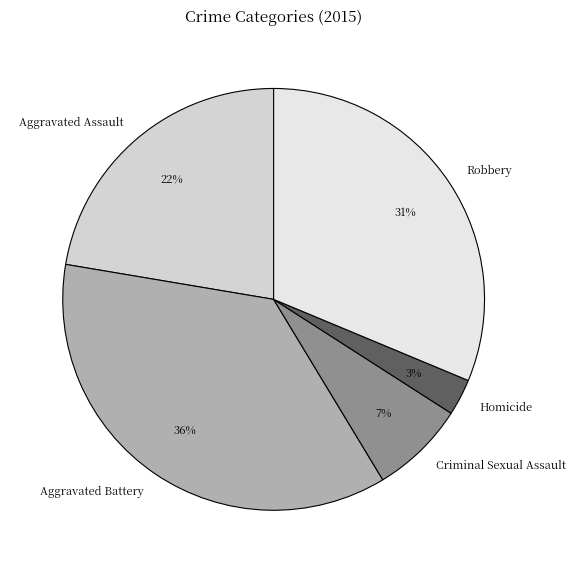

To the nearest percent, what portion does Robbery represent?

31%